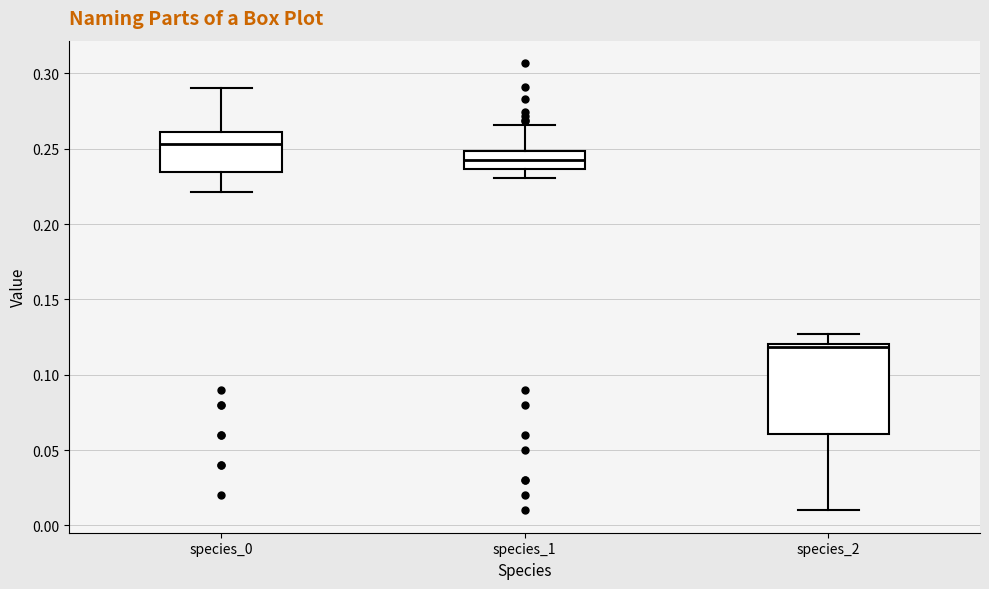

Where does the lower whisker of the box for species_0 end on the y-axis? The values are not printed on the chart, so give them approximately, as read against the axis.

0.220